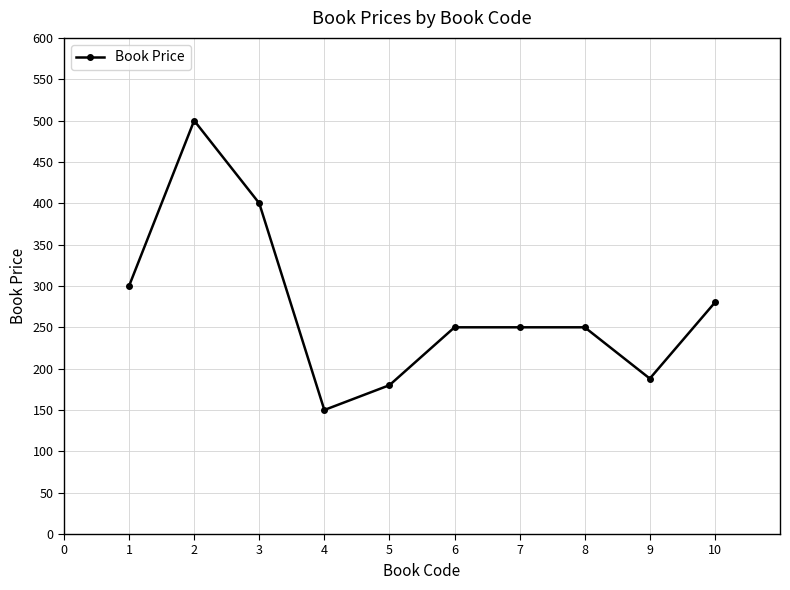

Reading left to right, list all the values displayed in this chart.

300	500	400	150	180	250	250	250	188	280